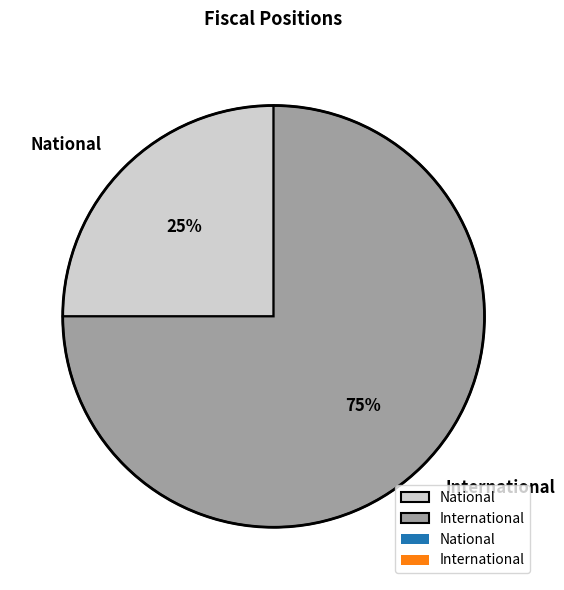

True or false: National accounts for 25% of the total.

True